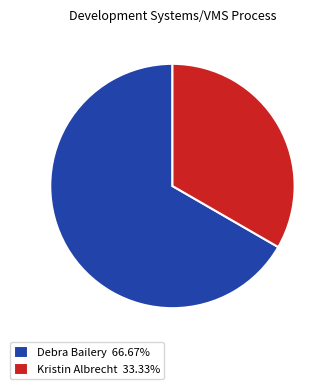

Combined, do Kristin Albrecht and Debra Bailery account for over 50%?

Yes